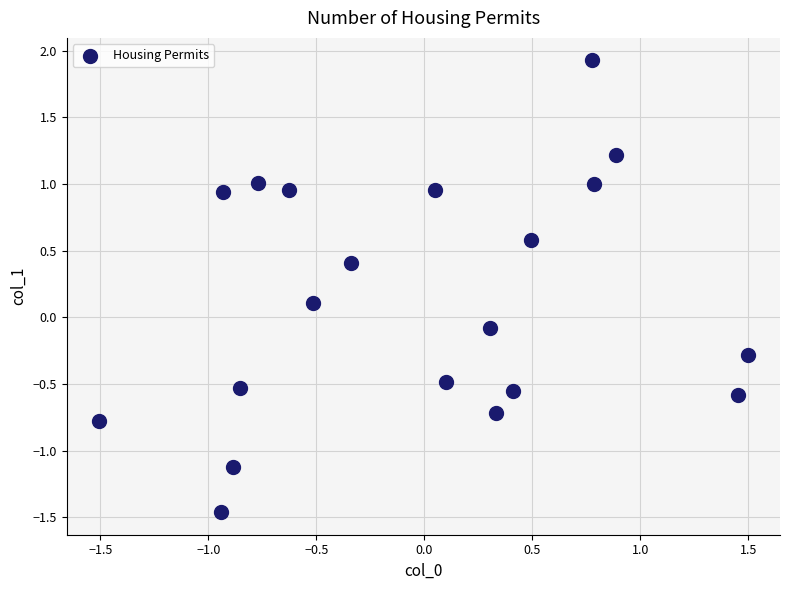

What is the range of Y values (max minus min)?

3.4